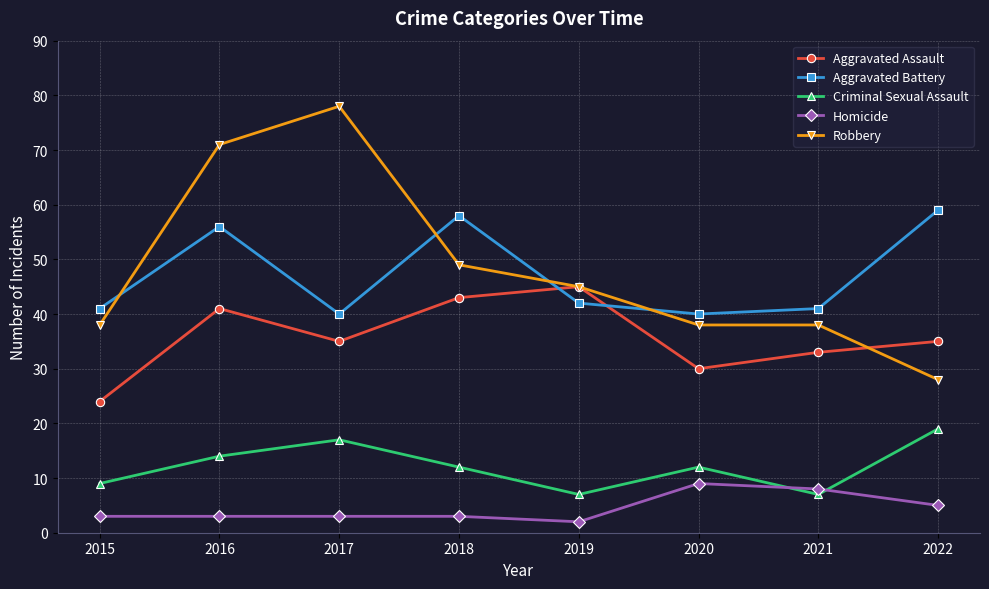

What is the difference between the highest and lowest values at 2020?

31